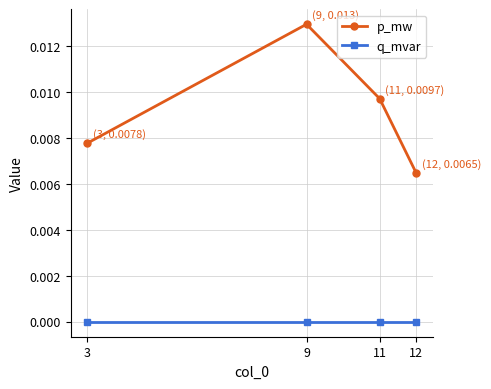

At which category does the chart reach its peak across all series?

9